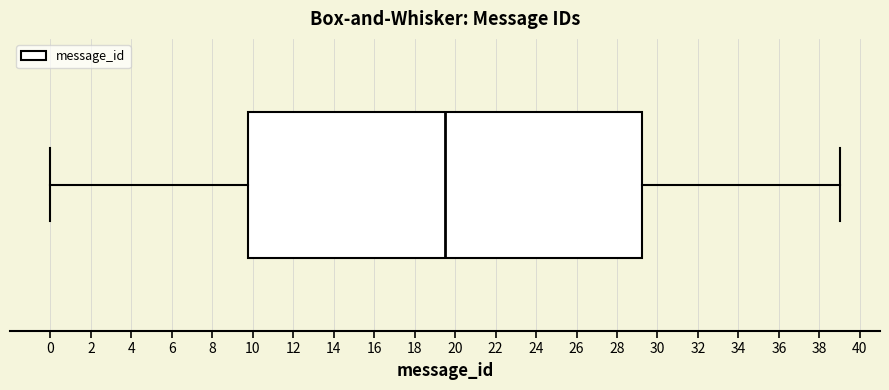

Read this box plot against the x-axis: the position of the median line, the range covered by the box, and the ends of both whiskers. The values are not printed on the chart, so give them approximately, as read against the axis.

median 19.6, box 9.8 to 29.2, whiskers 0.0 to 39.0